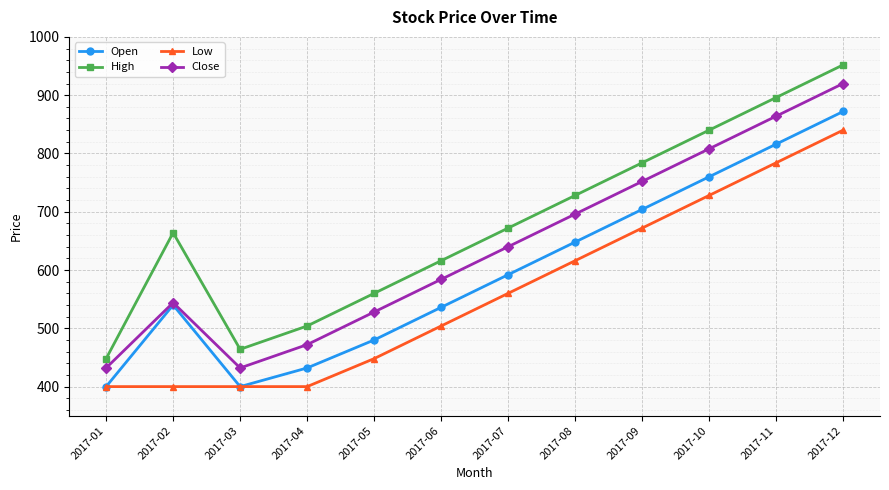

What is the difference between the second highest and minimum values in the High series?

448